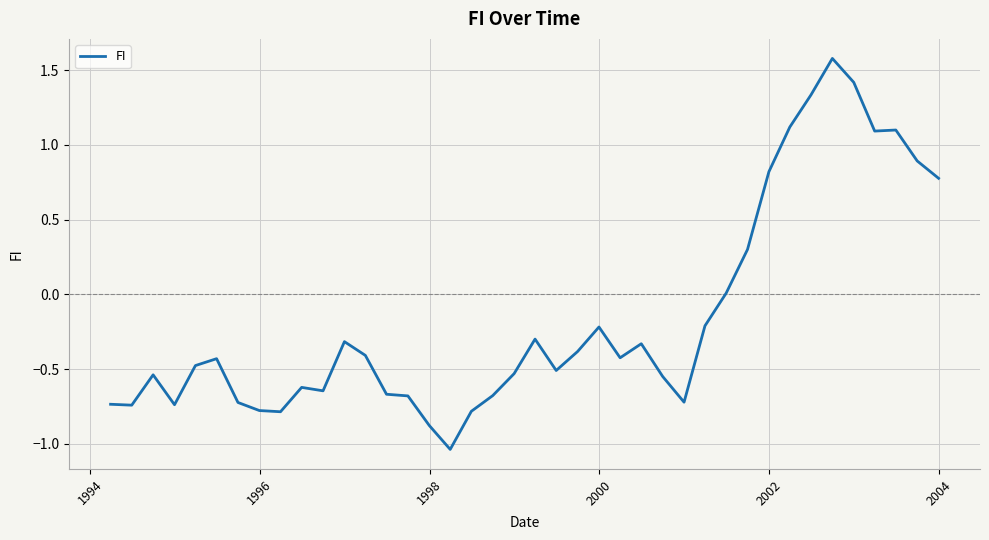

What is the difference between the maximum and minimum values?

2.6